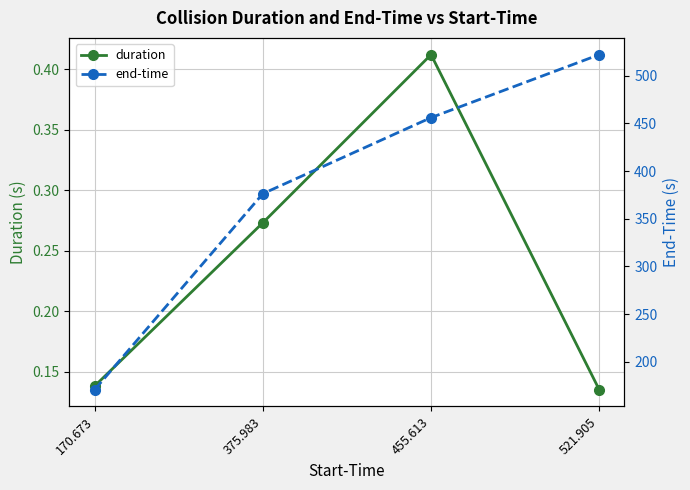

Is the value of end-time at 521.905 greater than the value of duration at 170.673?

Yes